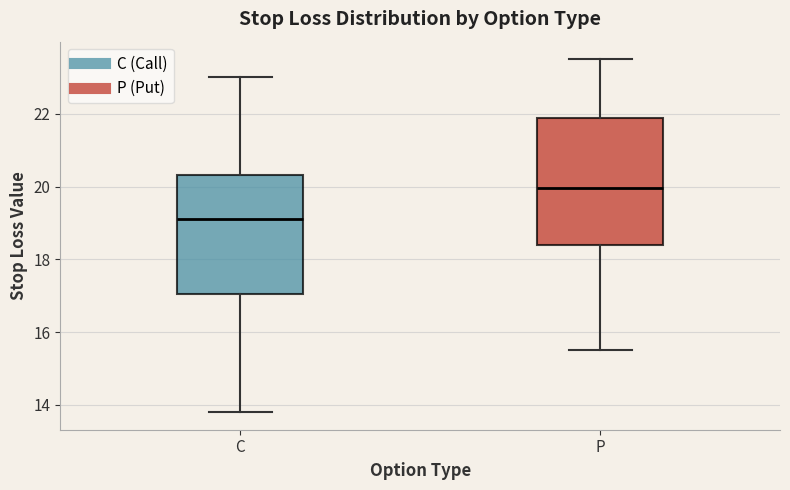

Where is the upper edge of the box for C on the y-axis? The values are not printed on the chart, so give them approximately, as read against the axis.

20.4